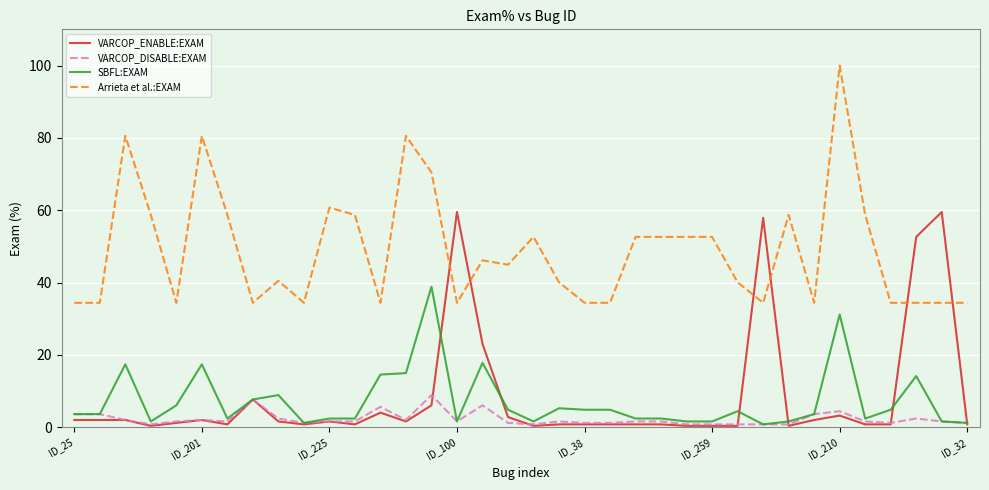

How many times do Arrieta et al.:EXAM and VARCOP_ENABLE:EXAM cross each other?

6